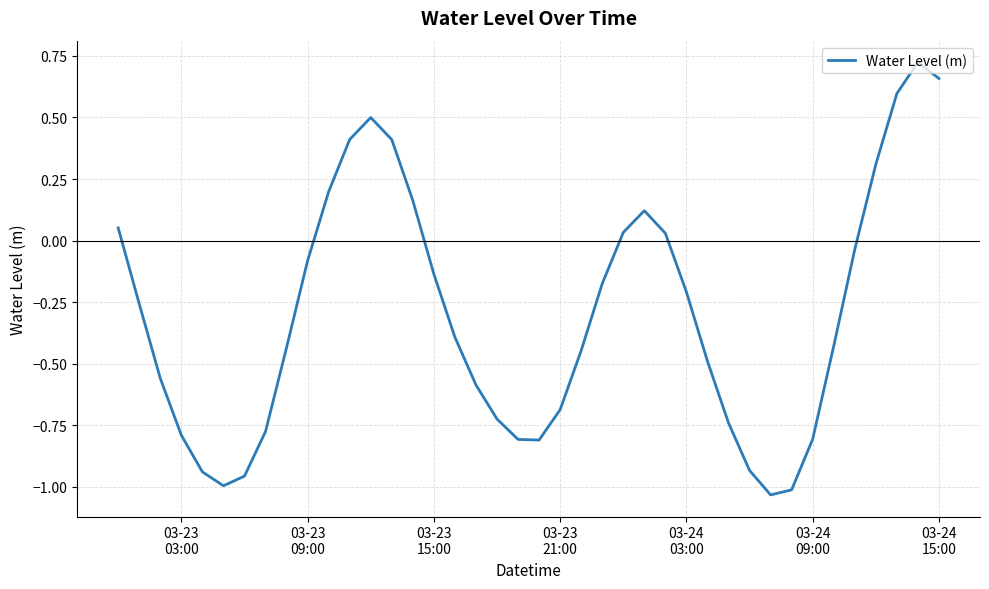

True or false: the data has more than 1 interior local peaks.

True